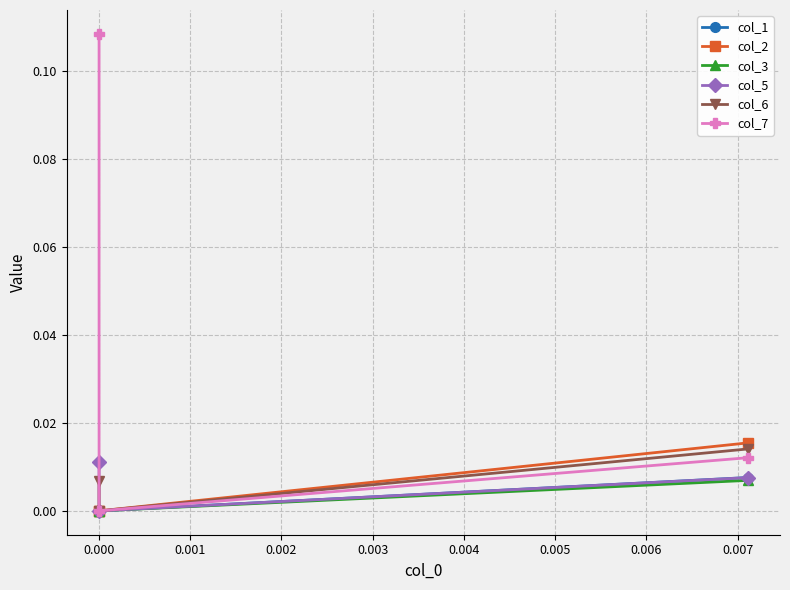

Is it true that col_5 equals -0.0 at 0.000?

False